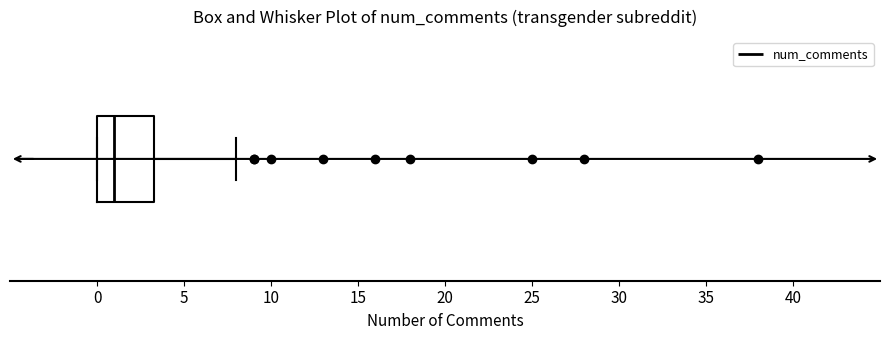

Read this box plot against the x-axis: the position of the median line, the range covered by the box, and the ends of both whiskers. The values are not printed on the chart, so give them approximately, as read against the axis.

median 1.0, box 0.0 to 3.5, whiskers 0.0 to 8.0